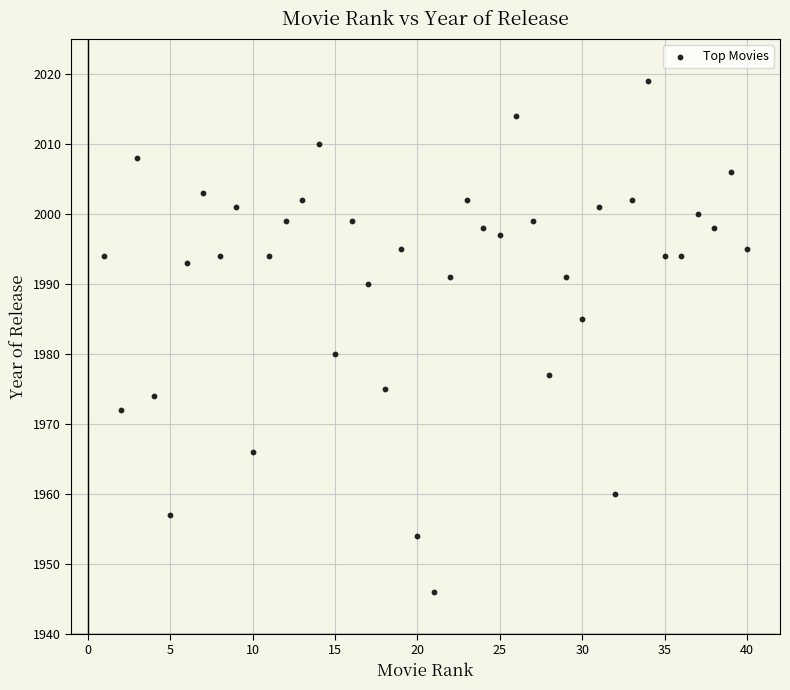

What Y value in the scatter plot is closest to 1982?

1980